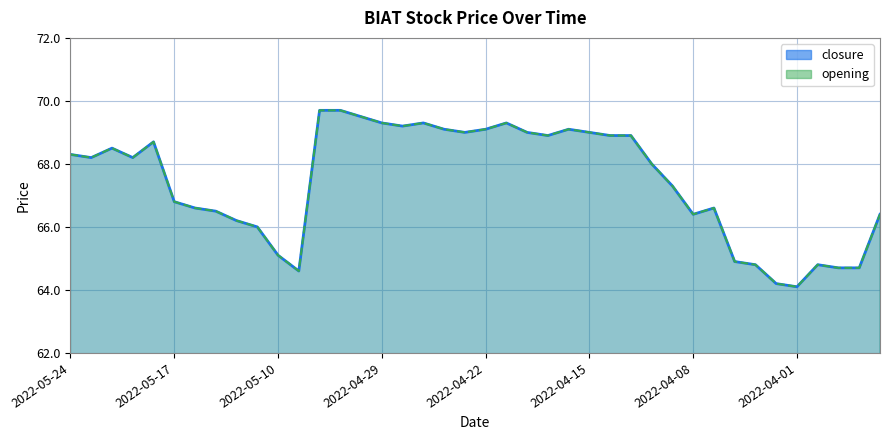

True or false: closure and opening cross at least once.

False